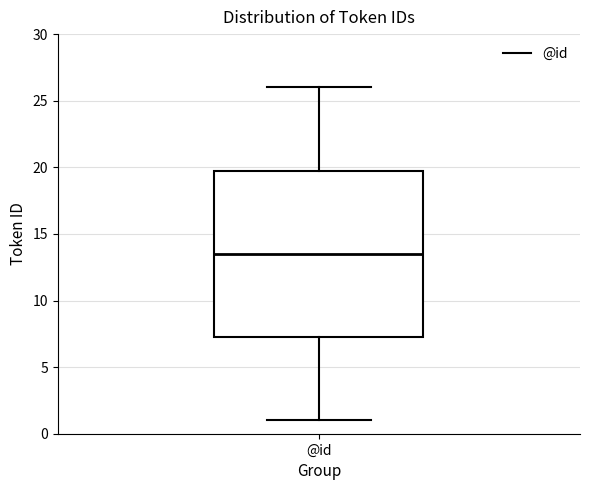

Transcribe this box plot: give where the median line is, the range the box spans, and where the two whiskers end, as read against the y-axis. The values are not printed on the chart, so give them approximately, as read against the axis.

median 13.5, box 7.5 to 20.0, whiskers 1.0 to 26.0